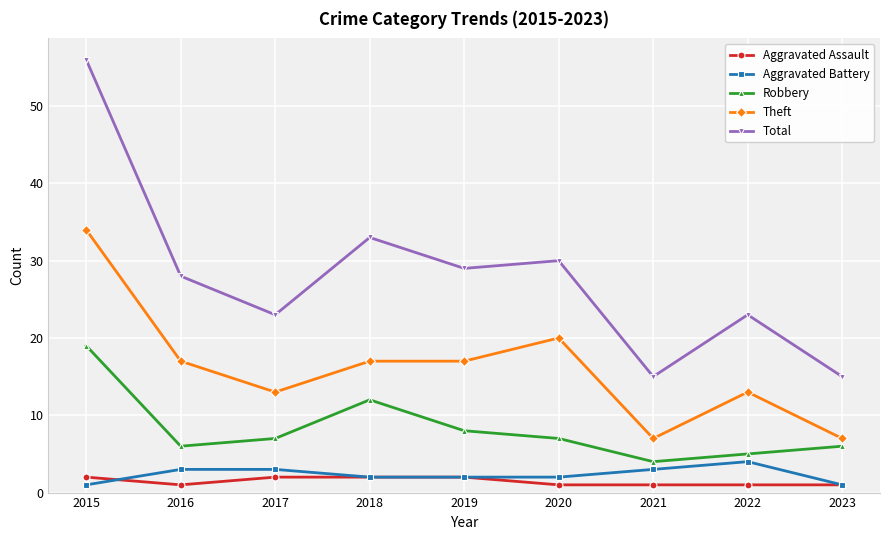

How many lines are shown in the chart?

5